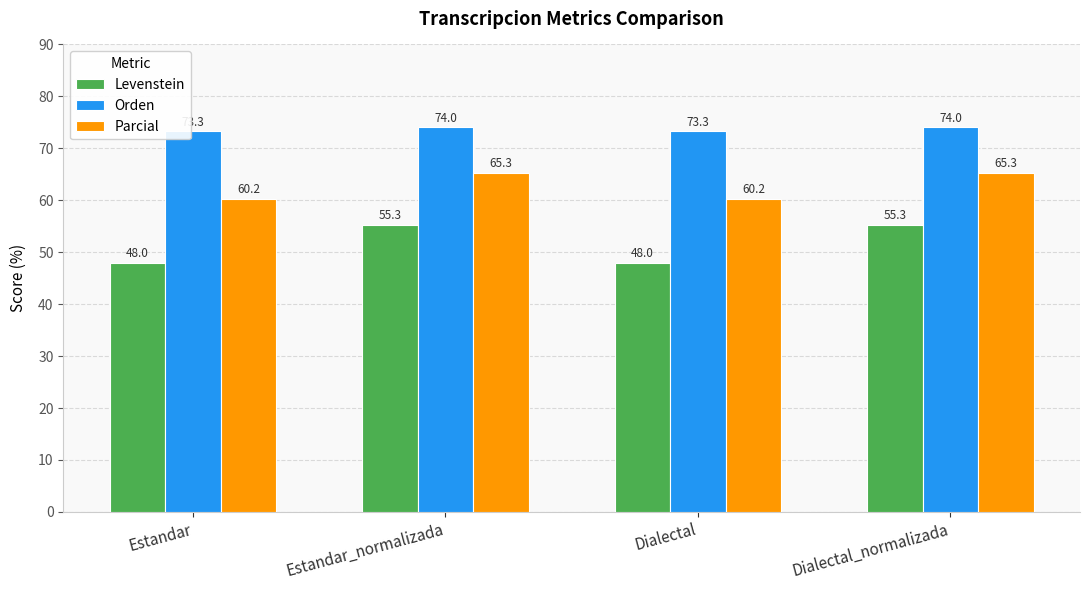

List the series in order of their peak value, lowest first.

Levenstein, Parcial, Orden